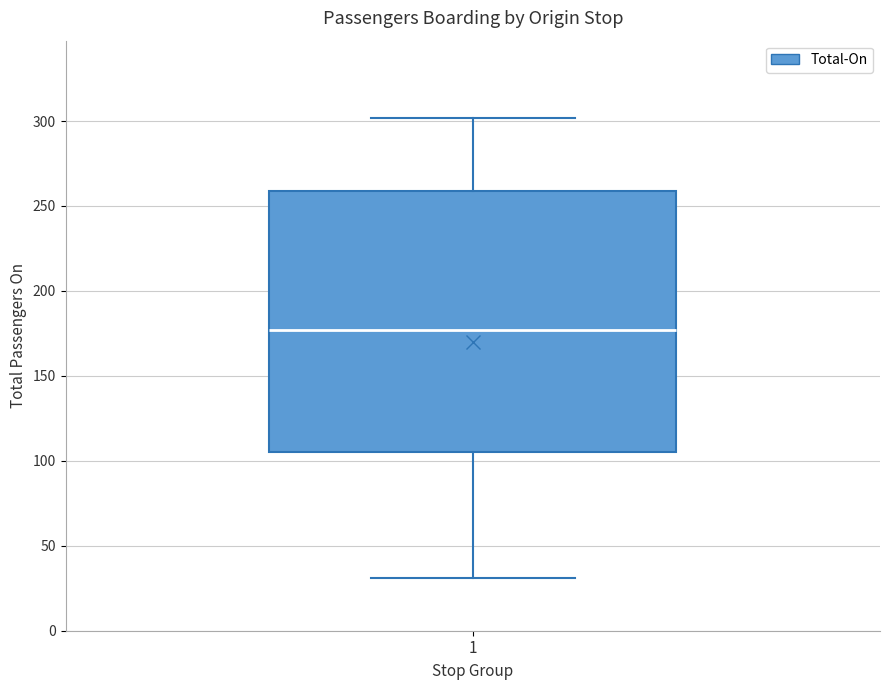

Transcribe this box plot: give where the median line is, the range the box spans, and where the two whiskers end, as read against the y-axis. The values are not printed on the chart, so give them approximately, as read against the axis.

median 175, box 105 to 260, whiskers 30 to 300